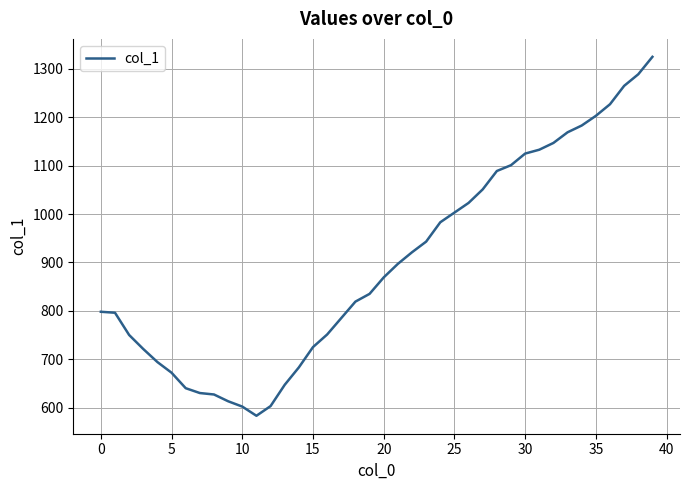

What is the difference between the maximum and minimum values?

742